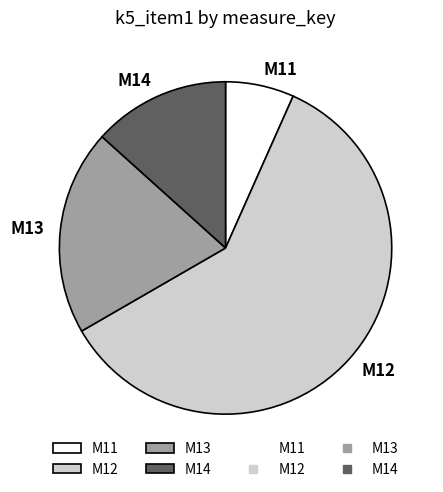

Approximately how many times larger is the value at M13 compared to M12?

0.3